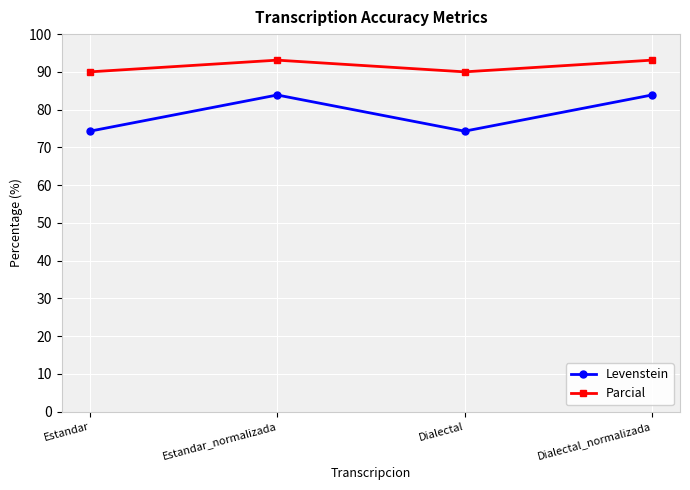

True or false: Parcial and Levenstein cross at least once.

False